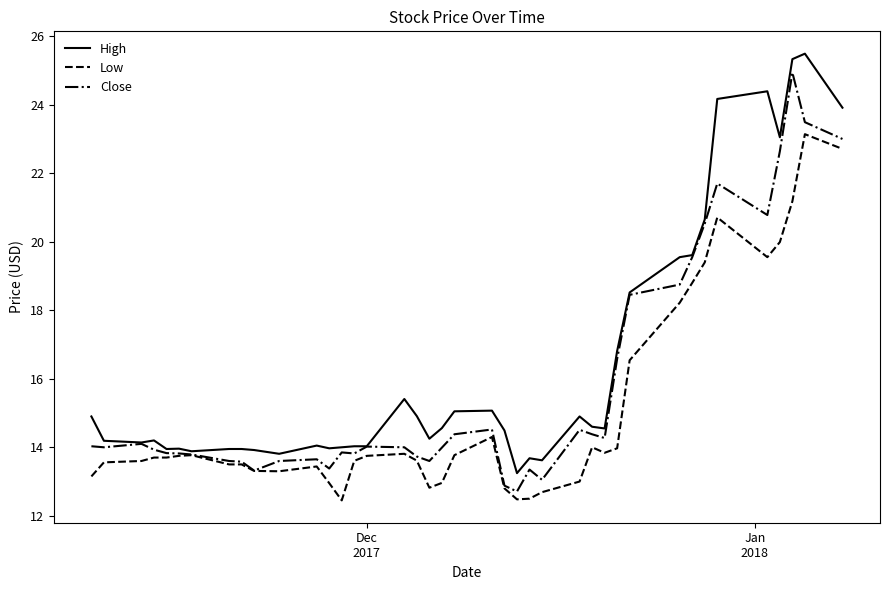

What is the minimum value shown in the chart?

12.4